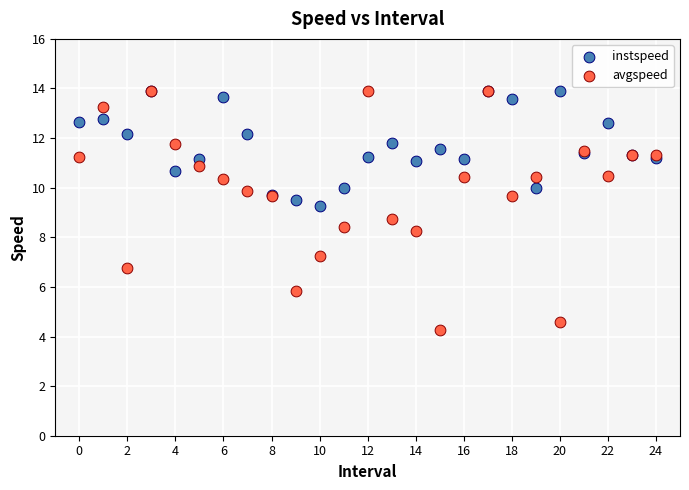

Which series contains the lowest Y value?

avgspeed